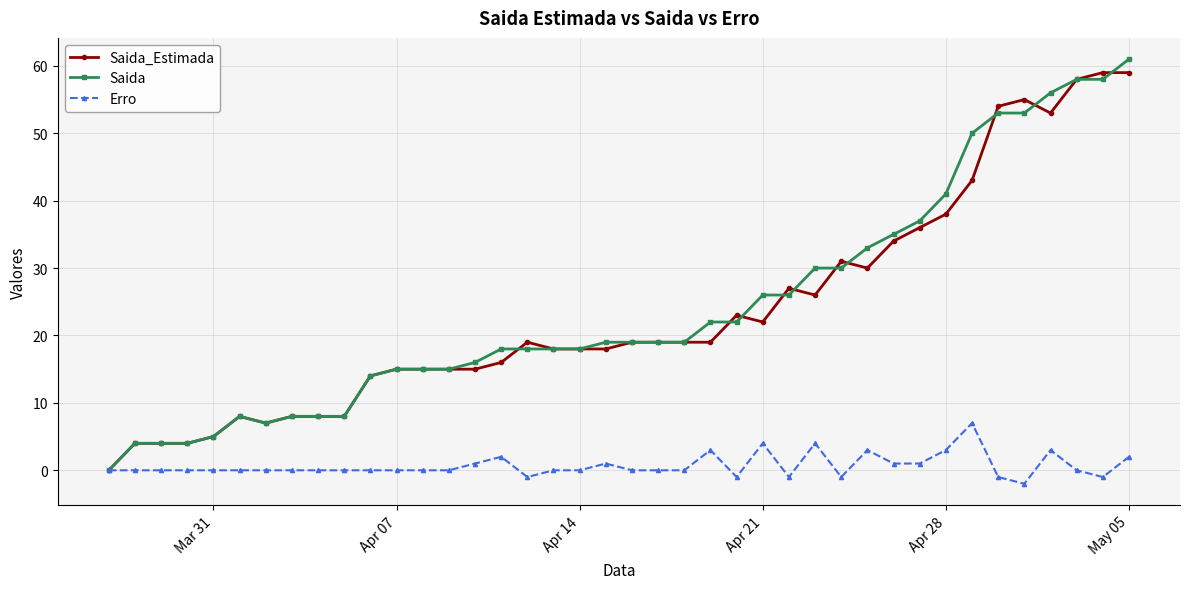

Reading left to right, transcribe all the data shown in this chart.

Saida_Estimada: 0	4	4	4	5	8	7	8	8	8	14	15	15	15	15	16	19	18	18	18	19	19	19	19	23	22	27	26	31	30	34	36	38	43	54	55	53	58	59	59
Saida: 0	4	4	4	5	8	7	8	8	8	14	15	15	15	16	18	18	18	18	19	19	19	19	22	22	26	26	30	30	33	35	37	41	50	53	53	56	58	58	61
Erro: 0	0	0	0	0	0	0	0	0	0	0	0	0	0	1	2	-1	0	0	1	0	0	0	3	-1	4	-1	4	-1	3	1	1	3	7	-1	-2	3	0	-1	2